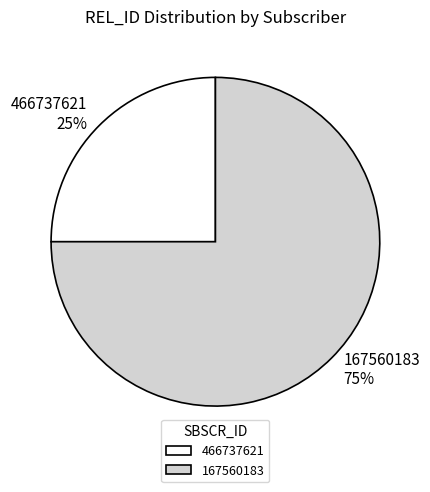

What is the smallest slice in the pie chart?

466737621